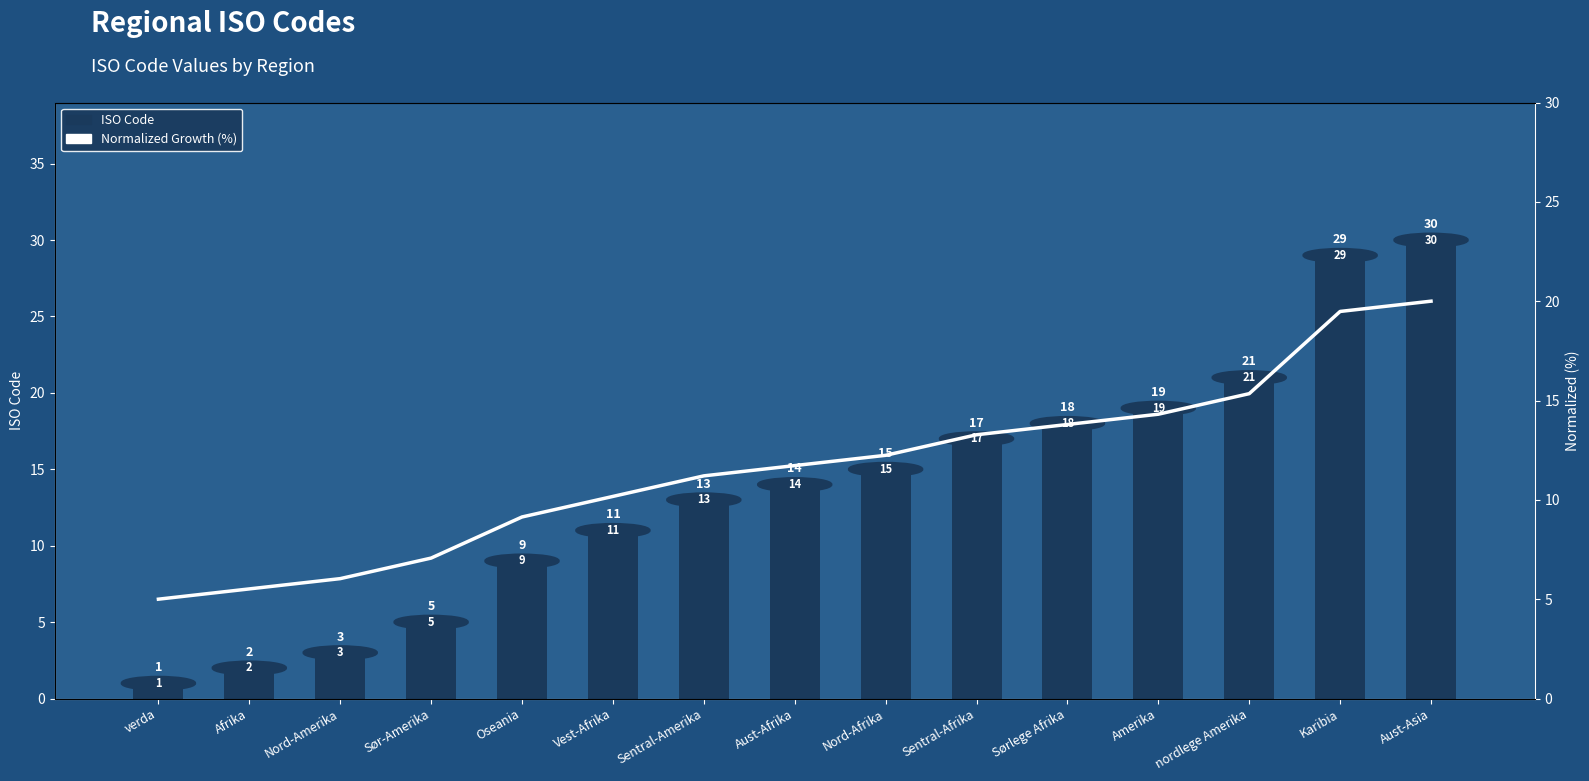

Where does the ISO Code series first go above 14?

Nord-Afrika